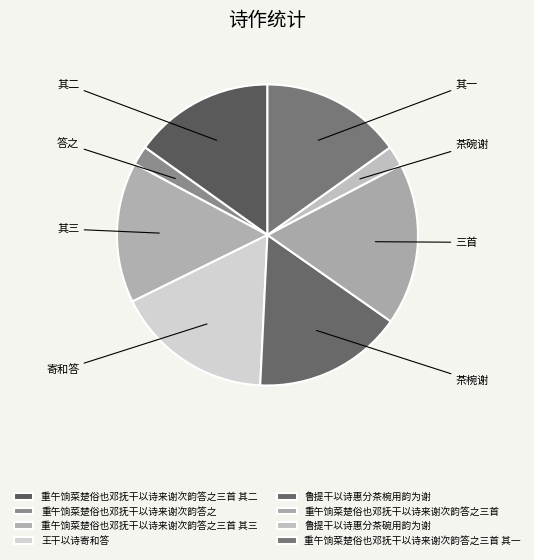

To the nearest percent, what is the combined percentage of 王干以诗寄和答 and 重午饷菜楚俗也邓抚干以诗来谢次韵答之三首 其一?

32%